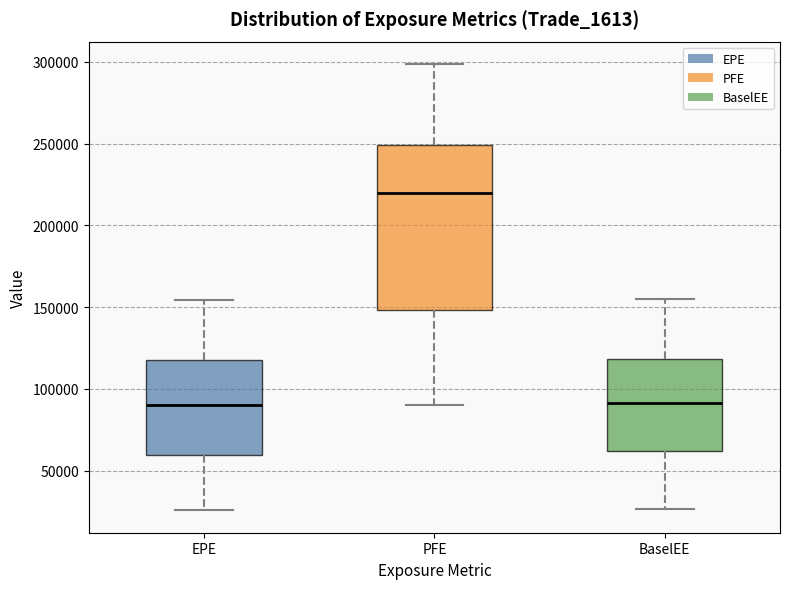

Reading left to right, read every box against the y-axis: the position of its median line, the range the box covers, and the ends of its whiskers. The values are not printed on the chart, so give them approximately, as read against the axis.

EPE: median 90000, box 60000 to 120000, whiskers 25000 to 155000
PFE: median 220000, box 150000 to 250000, whiskers 90000 to 300000
BaselEE: median 90000, box 60000 to 120000, whiskers 25000 to 155000